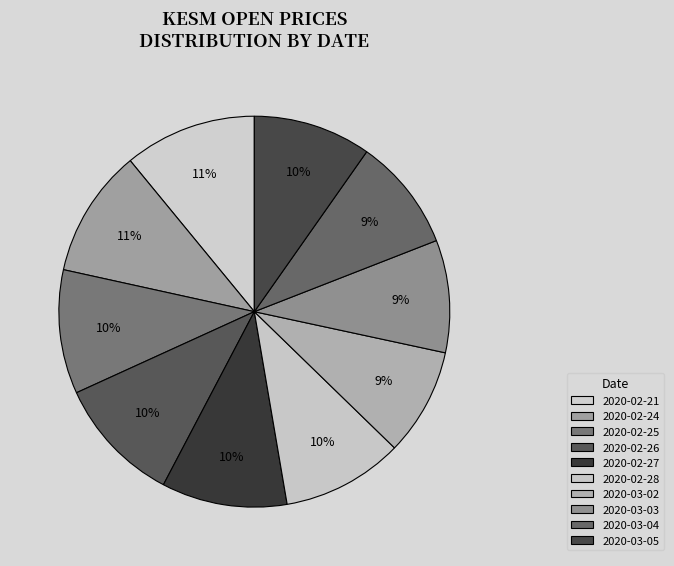

To the nearest percent, what is the combined percentage of 2020-03-03 and 2020-02-28?

19%